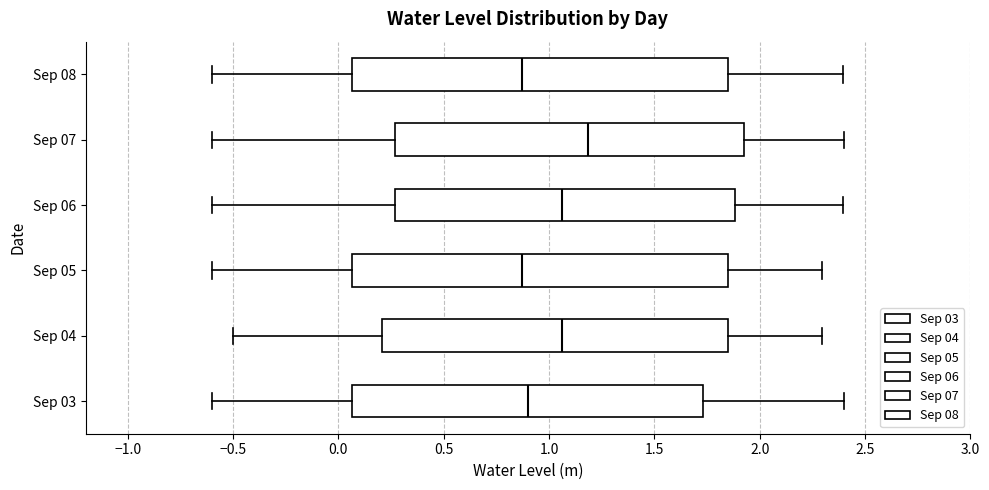

Reading bottom to top, read every box against the x-axis: the position of its median line, the range the box covers, and the ends of its whiskers. The values are not printed on the chart, so give them approximately, as read against the axis.

Sep 03: median 0.90, box 0.05 to 1.75, whiskers -0.60 to 2.40
Sep 04: median 1.05, box 0.20 to 1.85, whiskers -0.50 to 2.30
Sep 05: median 0.85, box 0.05 to 1.85, whiskers -0.60 to 2.30
Sep 06: median 1.05, box 0.25 to 1.90, whiskers -0.60 to 2.40
Sep 07: median 1.20, box 0.25 to 1.95, whiskers -0.60 to 2.40
Sep 08: median 0.85, box 0.05 to 1.85, whiskers -0.60 to 2.40